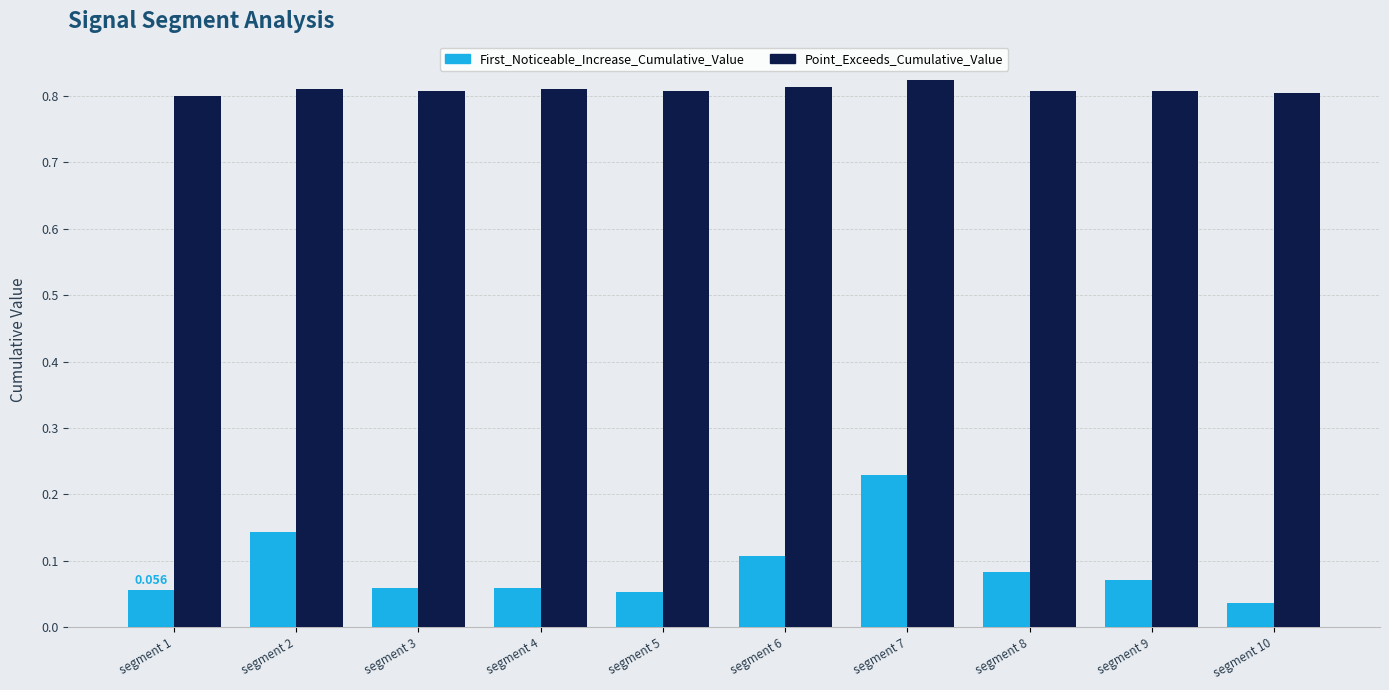

True or false: First_Noticeable_Increase_Cumulative_Value has a value of 0.4 at segment 7.

False